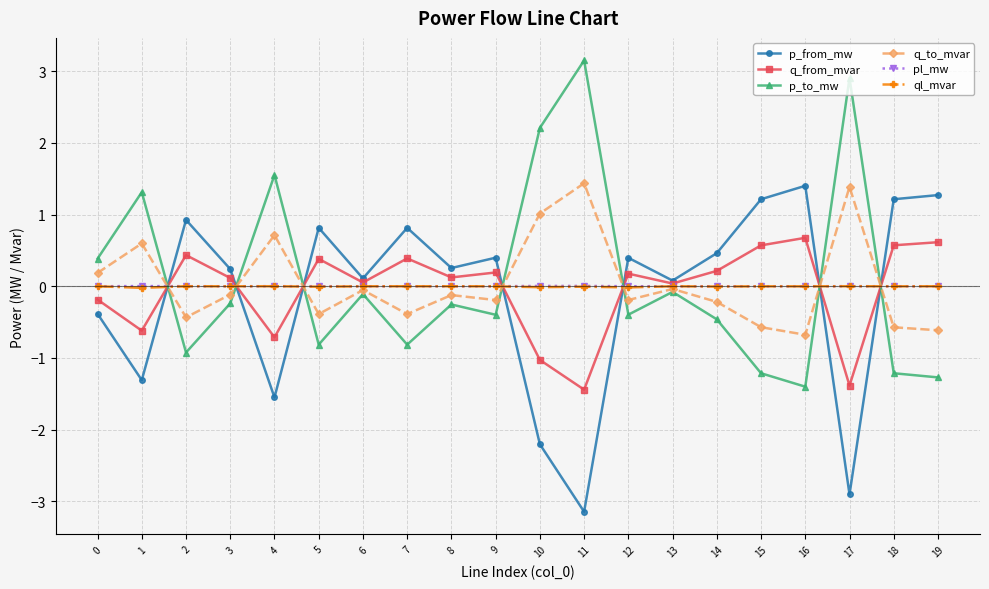

Count the number of data series in this chart.

6